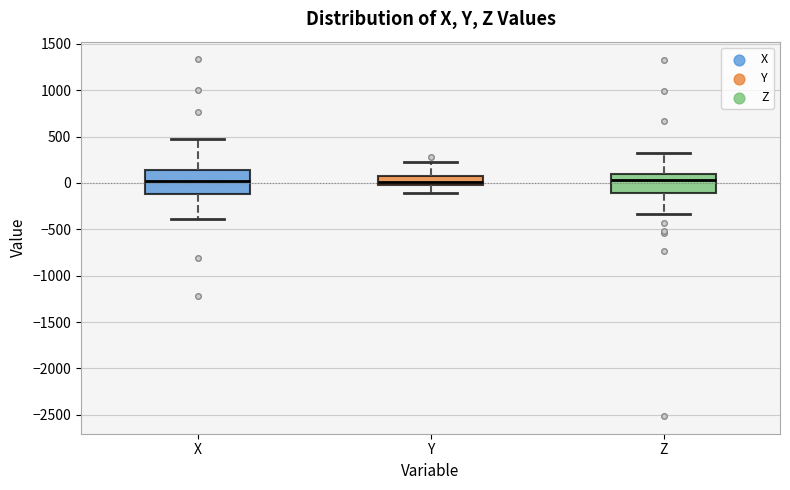

Reading left to right, read every box against the y-axis: the position of its median line, the range the box covers, and the ends of its whiskers. The values are not printed on the chart, so give them approximately, as read against the axis.

X: median 50, box -100 to 150, whiskers -400 to 450
Y: median 0 (just above the box's lower edge), box 0 to 100, whiskers -100 to 200
Z: median 50, box -100 to 100, whiskers -350 to 300